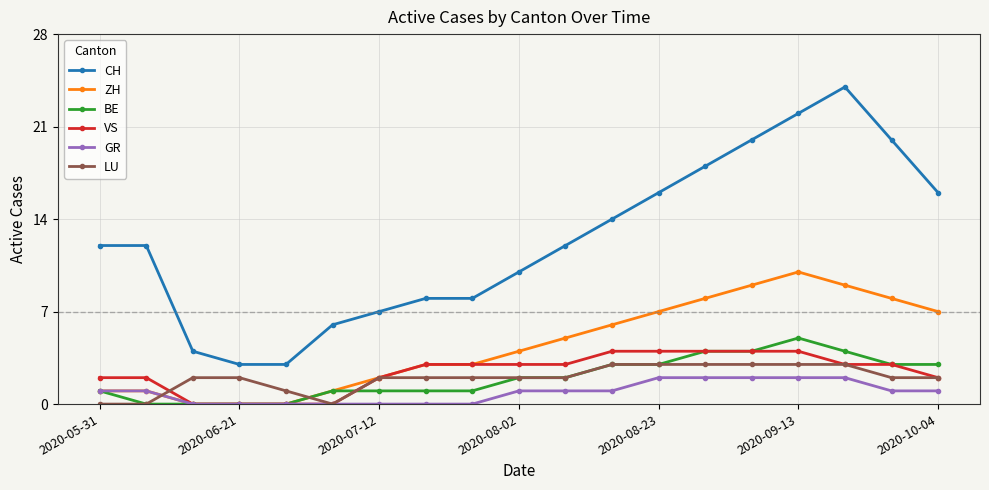

True or false: CH and LU intersect in this chart.

False